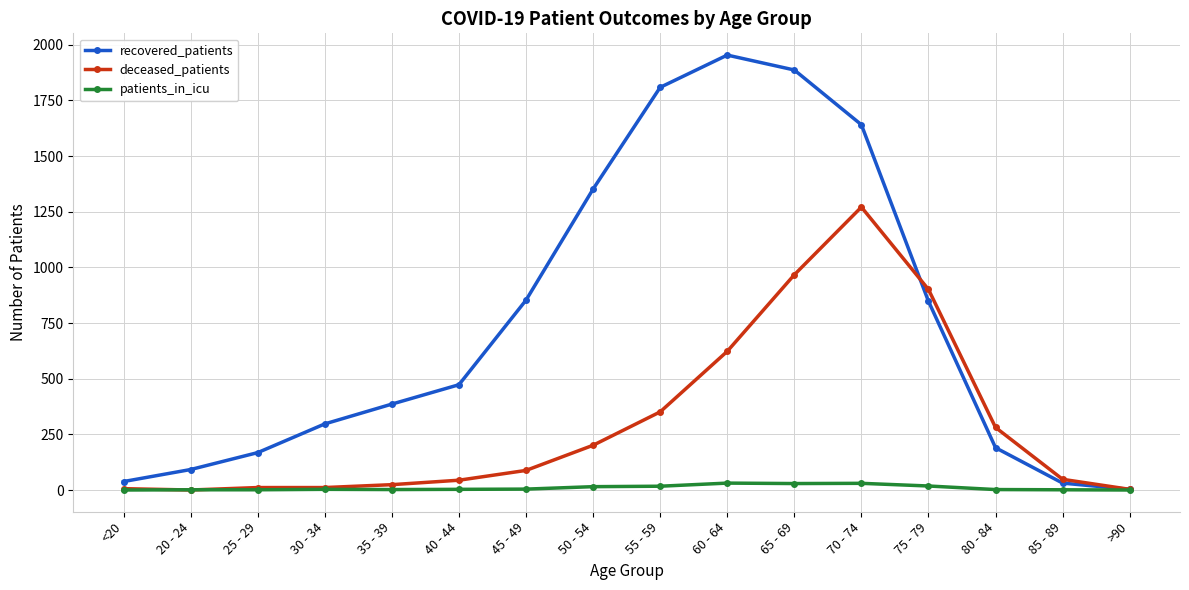

At which category does the chart reach its peak across all series?

60 - 64